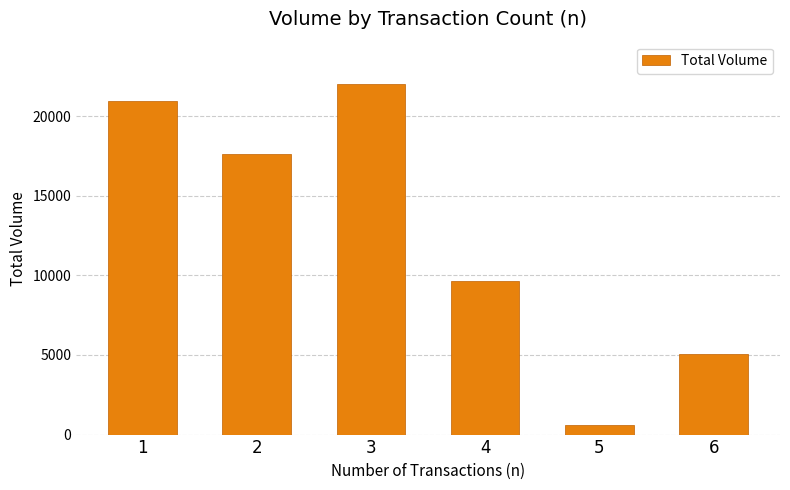

Which category has the lowest value across all series?

5